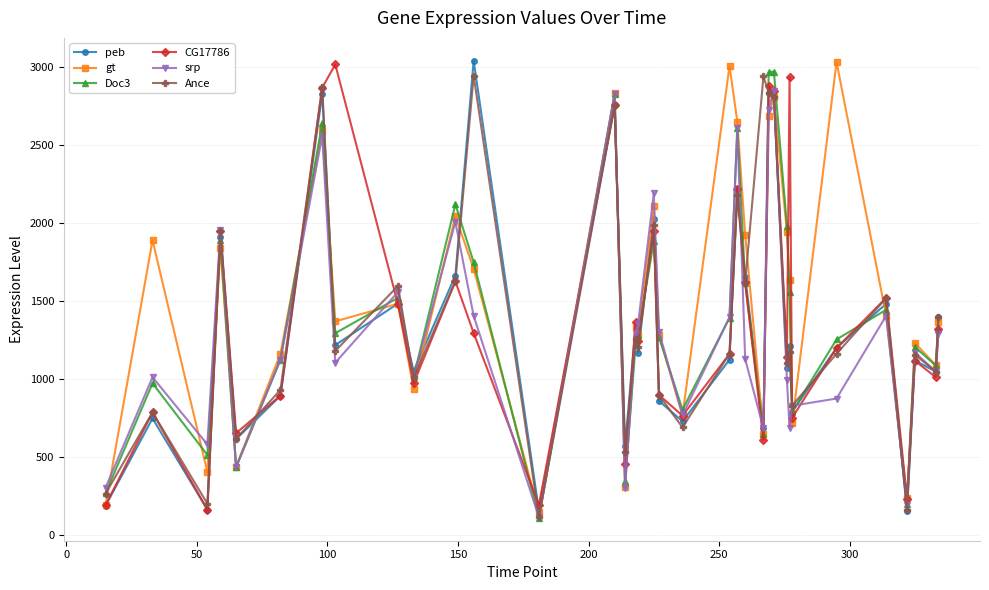

True or false: Doc3 has more than 2 interior local peaks.

True